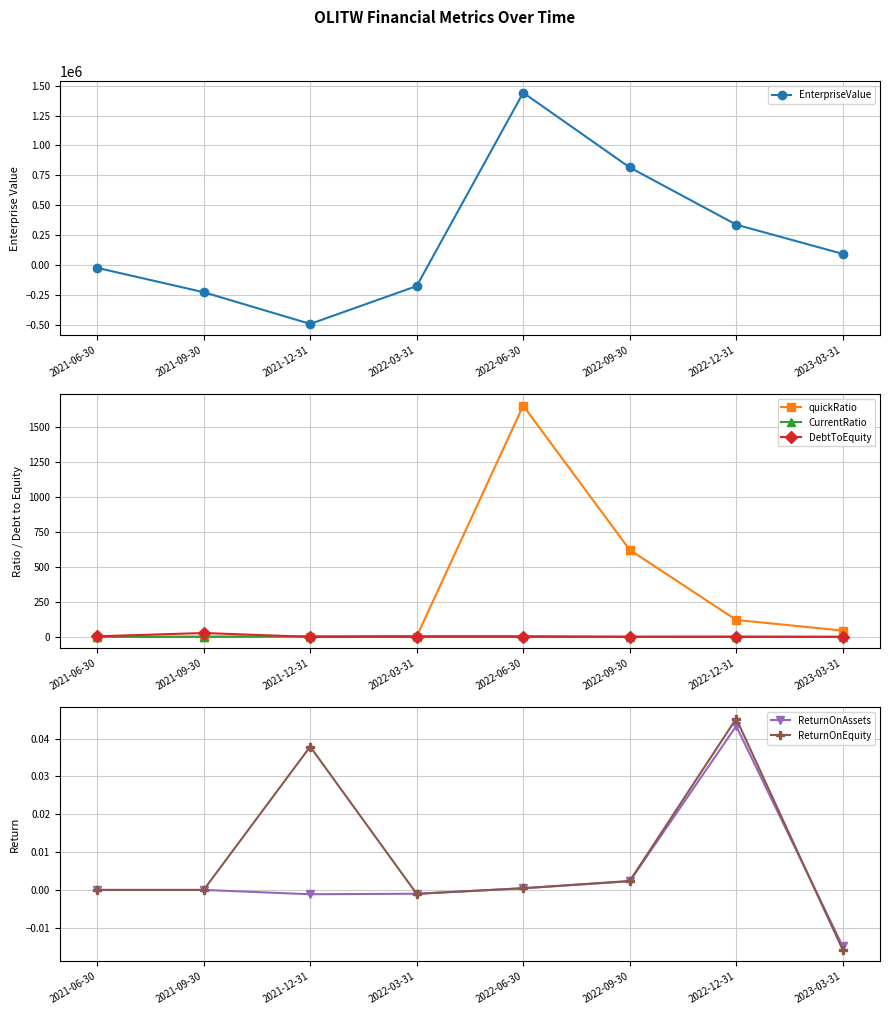

How many lines are shown in the chart?

6